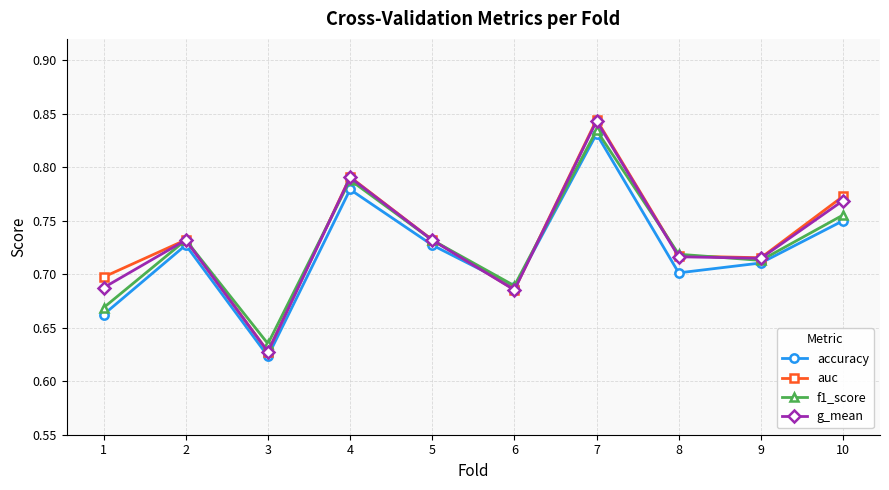

True or false: auc has more than 0 points higher than both neighbors.

True